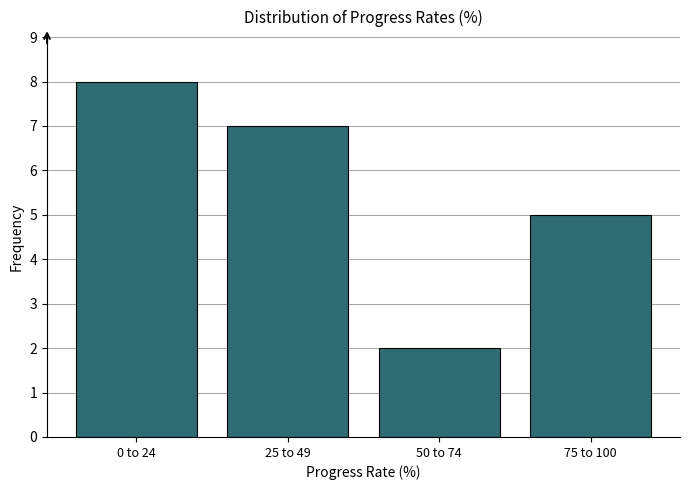

Reading right to left, transcribe all the data shown in this chart.

75 to 100=5	50 to 74=2	25 to 49=7	0 to 24=8